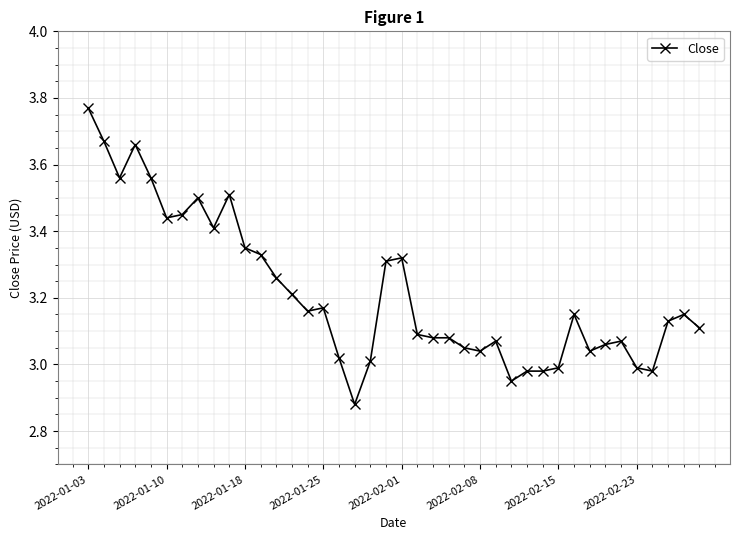

True or false: the data has more than 2 interior local peaks.

True